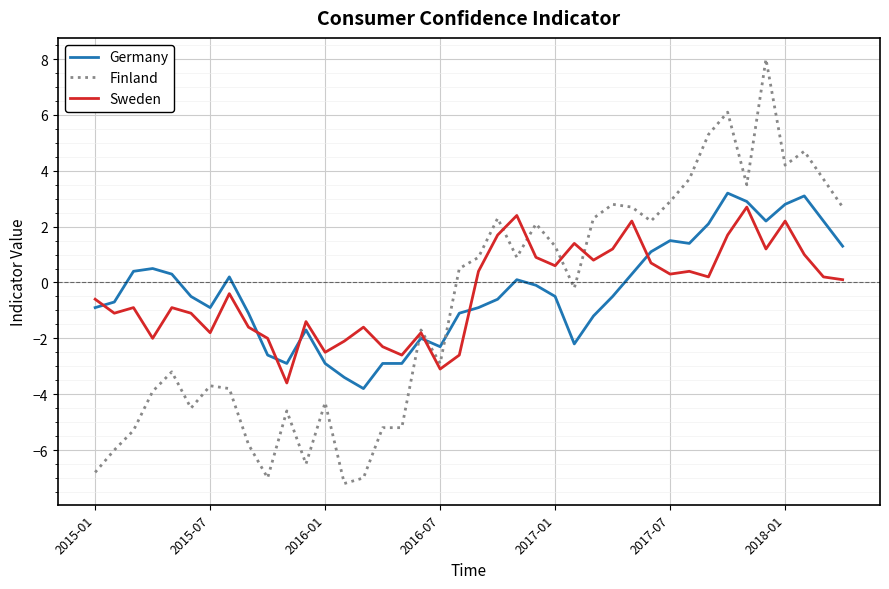

True or false: Sweden and Germany cross at least once.

True